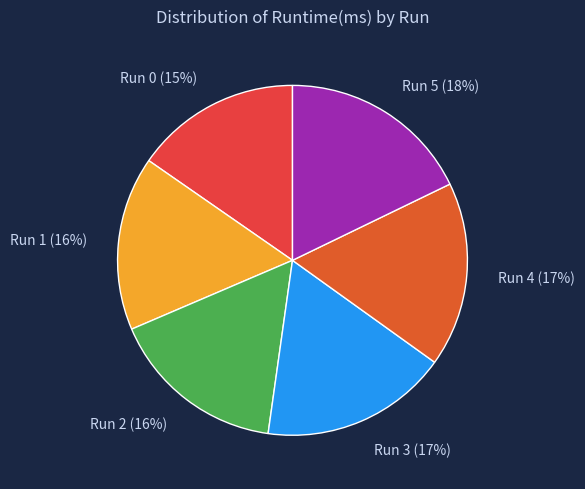

Combined, do Run 2 (16%) and Run 3 (17%) account for over 50%?

No